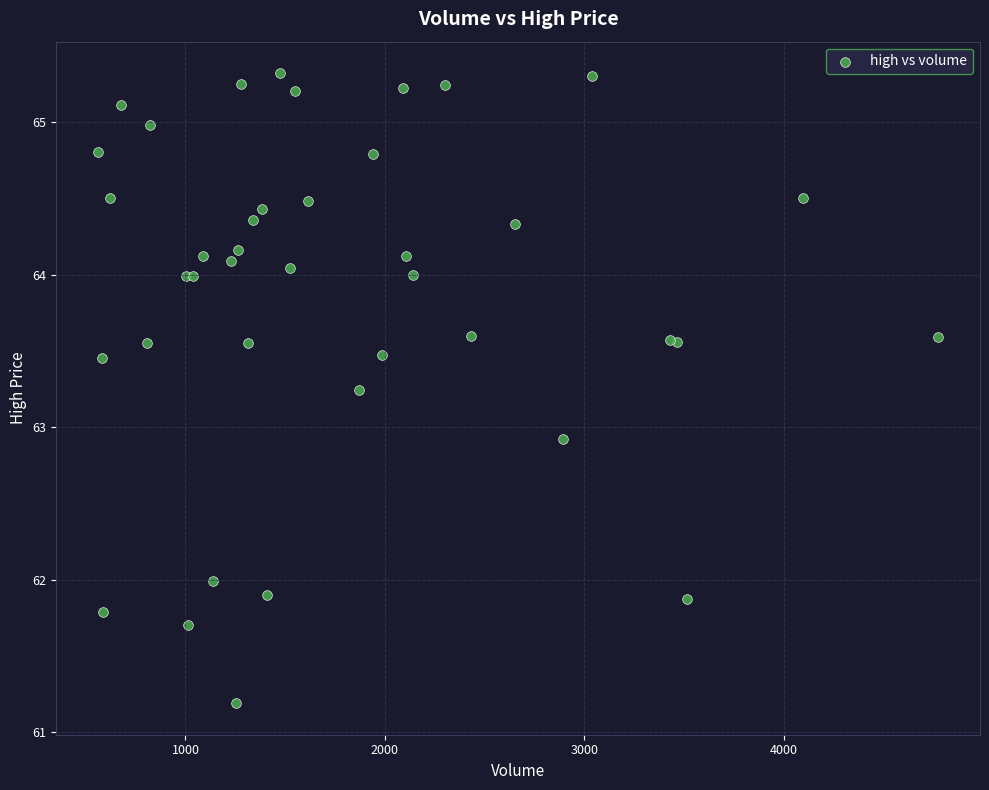

What Y value in the scatter plot is closest to 63?

62.9